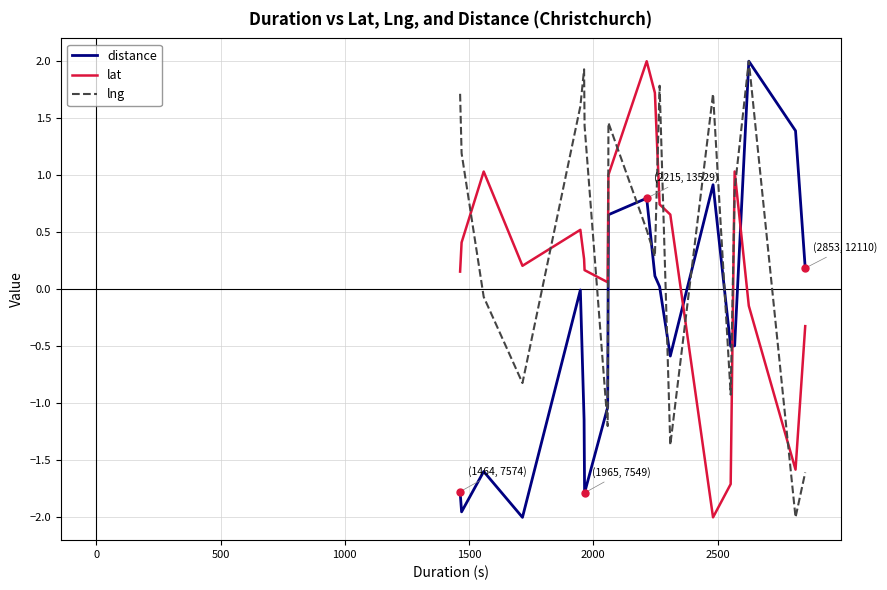

Which series ends up on top after the final intersection of distance and lat?

distance